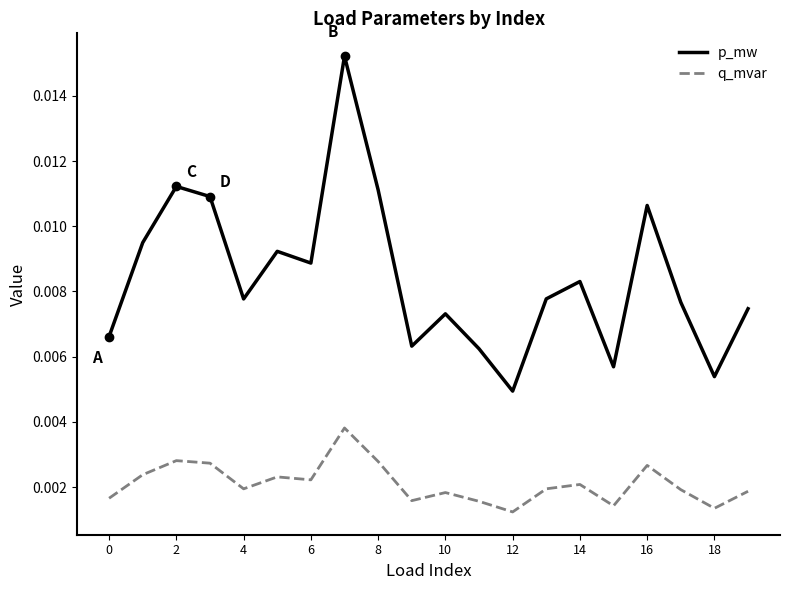

List the series in order of their peak value, highest first.

p_mw, q_mvar